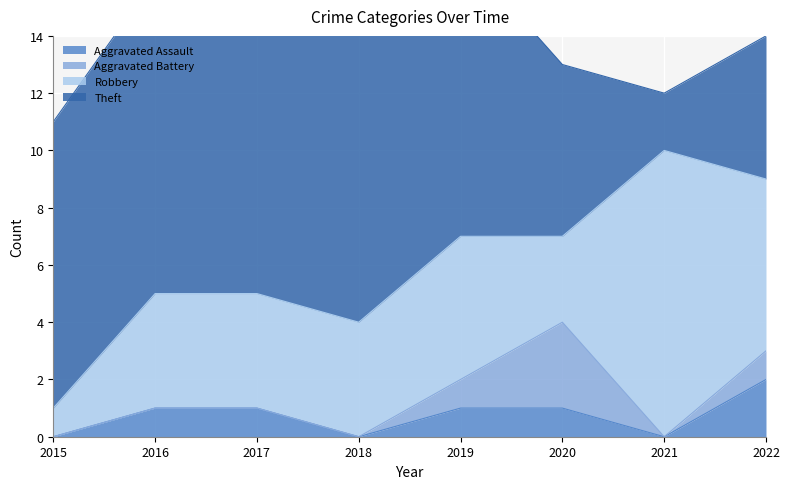

Where is the first local minimum for Aggravated Battery?

2021